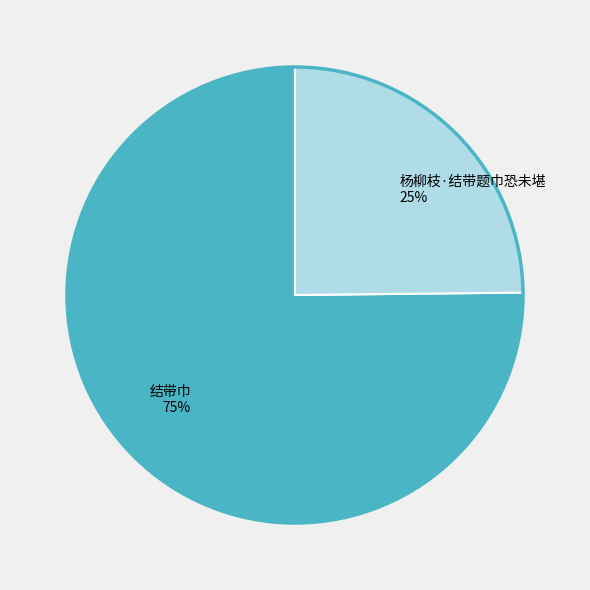

What is the largest slice in the pie chart?

结带巾